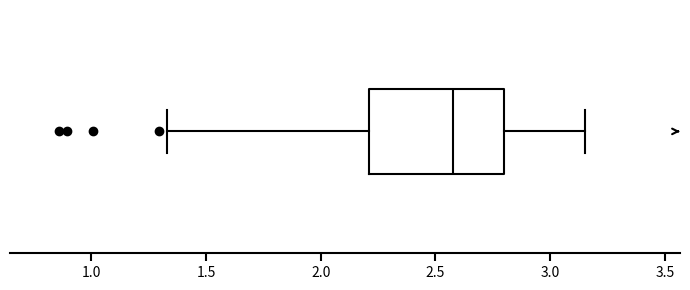

Where does the right whisker of the box end on the x-axis? The values are not printed on the chart, so give them approximately, as read against the axis.

3.15